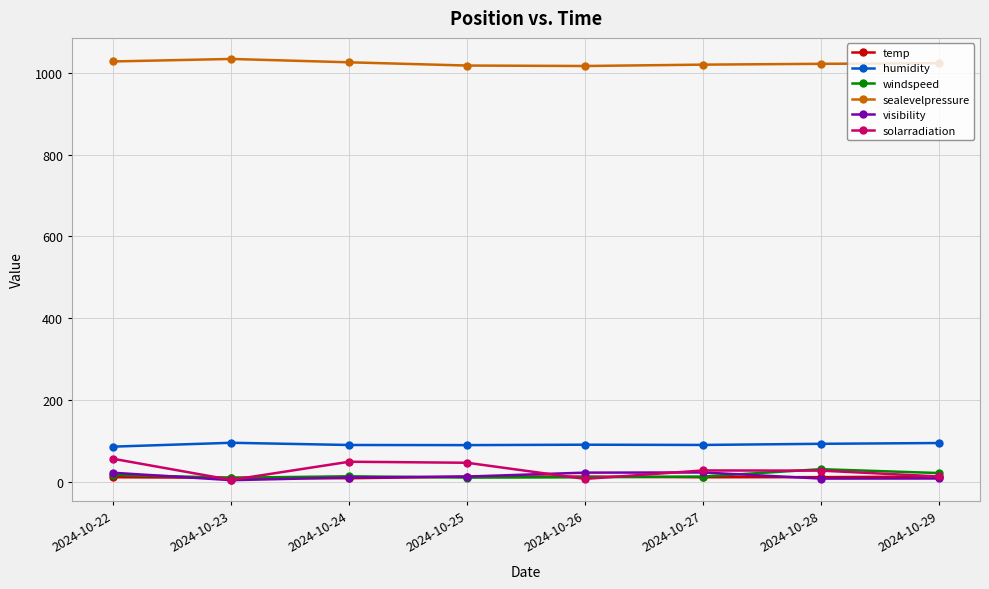

How many values in the solarradiation series exceed 28?

5